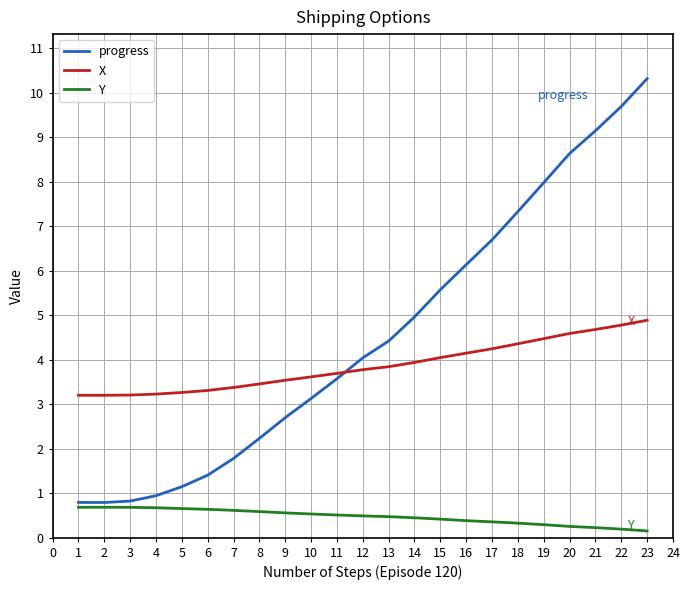

True or false: X and Y intersect in this chart.

False